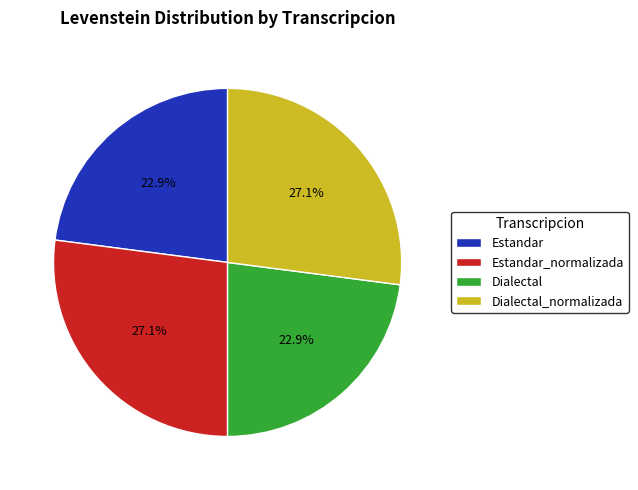

Which has a higher value, Dialectal or Dialectal_normalizada?

Dialectal_normalizada